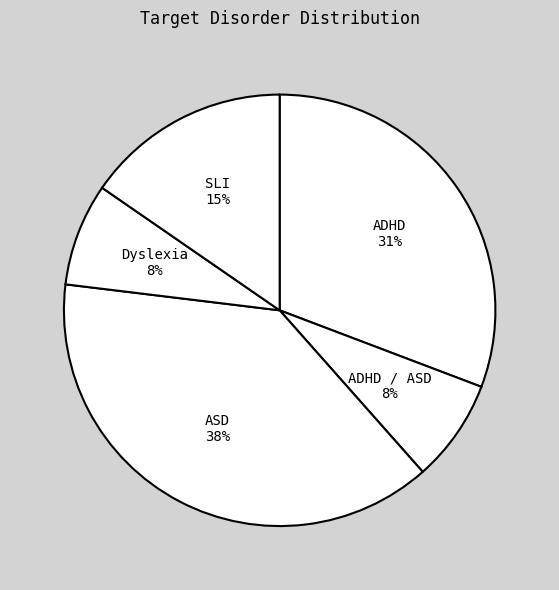

Count the number of slices in the pie.

5